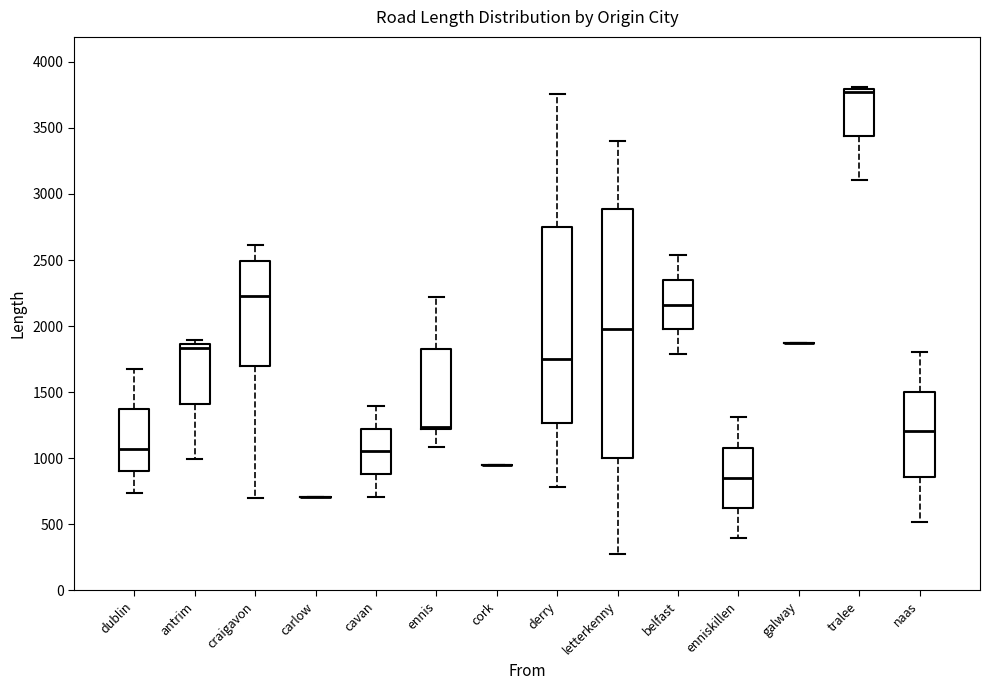

Where is the lower edge of the box for belfast on the y-axis? The values are not printed on the chart, so give them approximately, as read against the axis.

2000